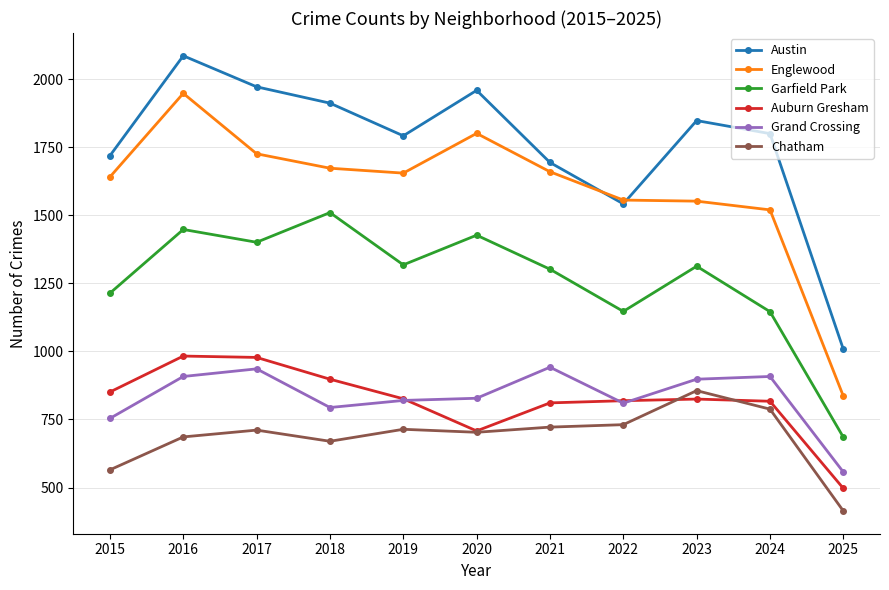

The Auburn Gresham series shows 1203 at 2022. True or false?

False